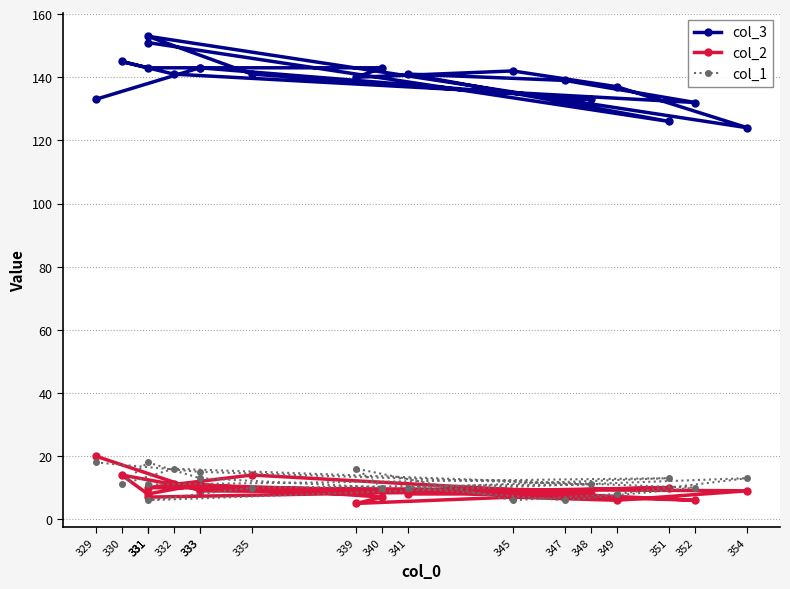

Count the number of data series in this chart.

3